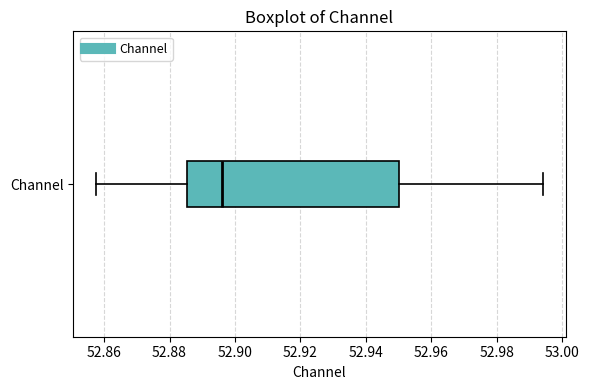

Where does the left whisker of the box for Channel end on the x-axis? The values are not printed on the chart, so give them approximately, as read against the axis.

52.858